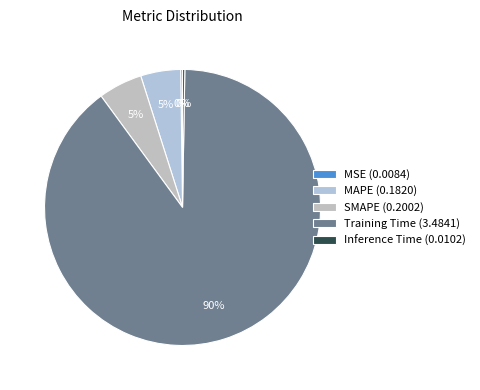

Which category has the biggest portion of the pie?

Training Time